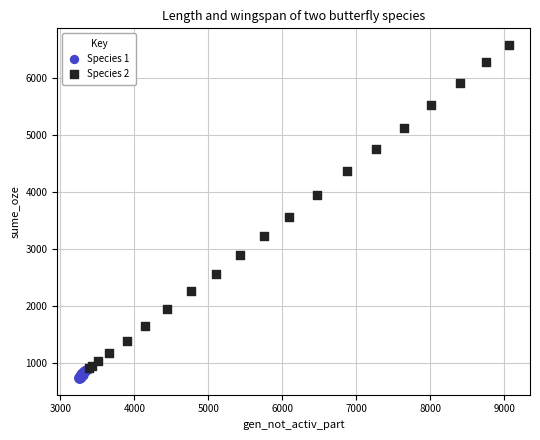

Which series has the widest spread of Y values?

Species 2